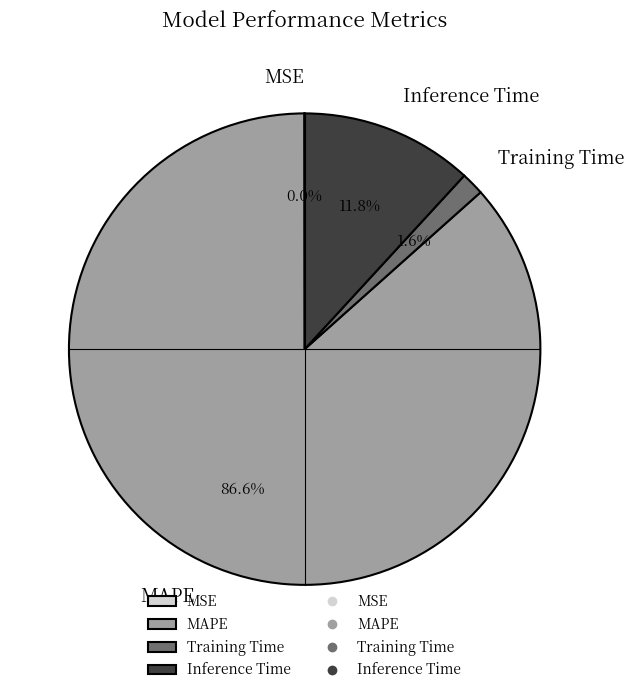

Which has a higher value, Training Time or MAPE?

MAPE